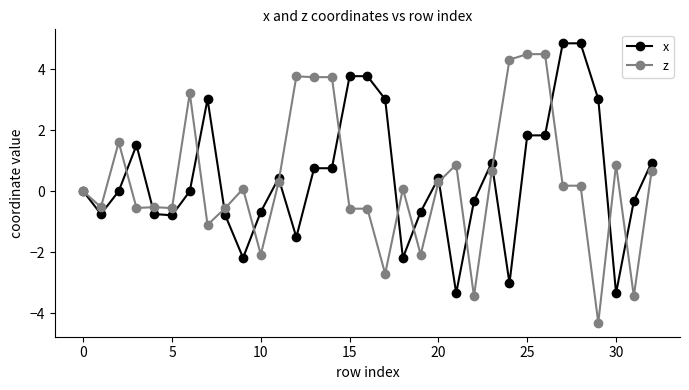

True or false: x has more than 1 interior local peaks.

True